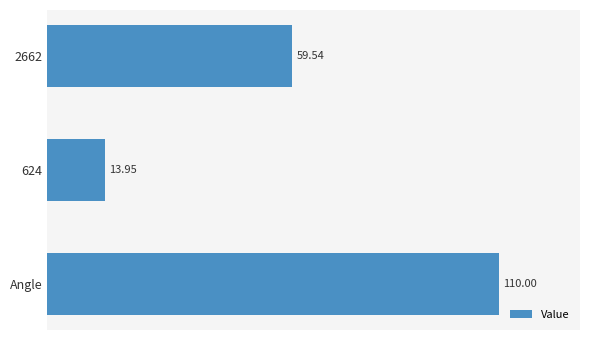

Rank the categories by value from lowest to highest.

624, 2662, Angle